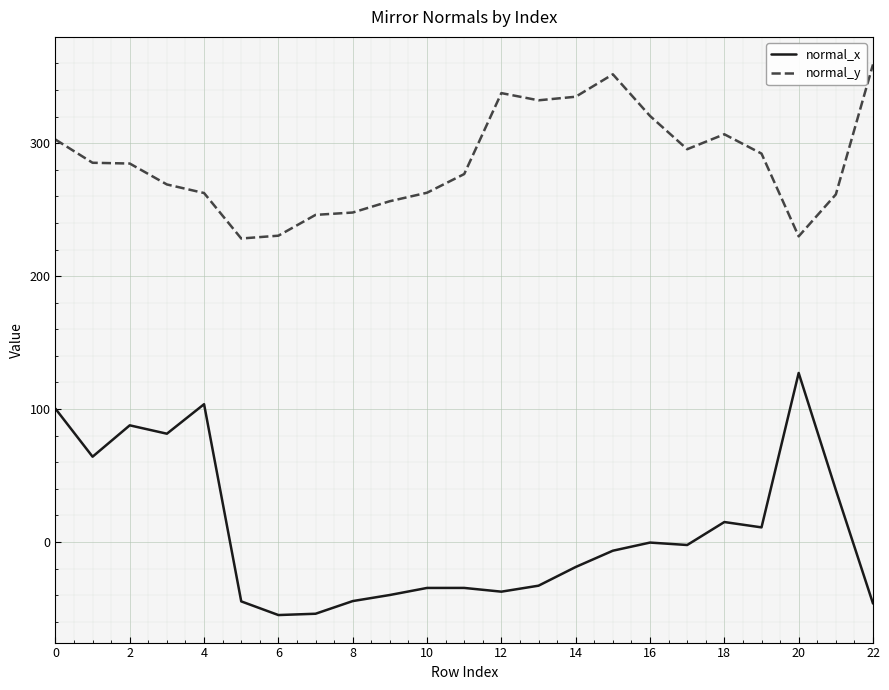

Rank the series by their average value, from lowest to highest.

normal_x, normal_y